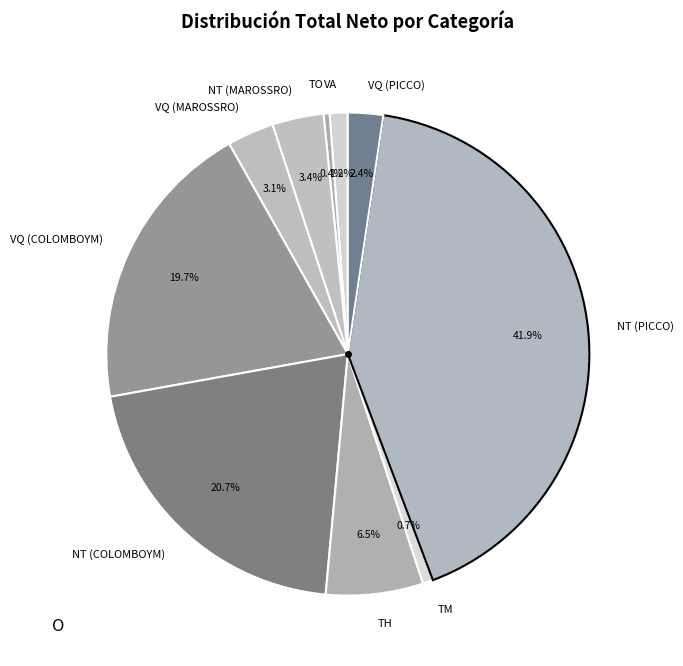

Count the number of slices in the pie.

10